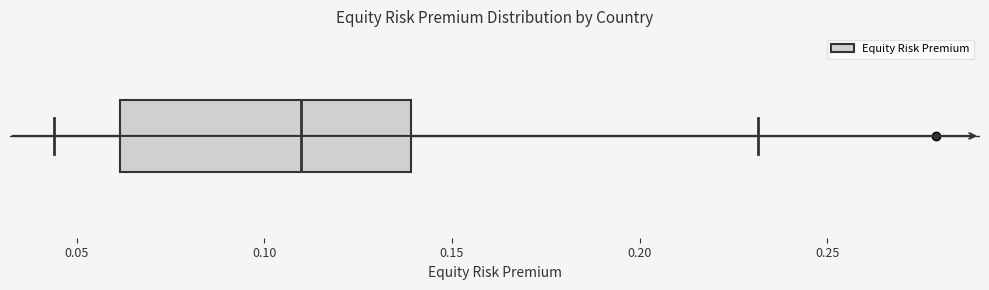

Read this box plot against the x-axis: the position of the median line, the range covered by the box, and the ends of both whiskers. The values are not printed on the chart, so give them approximately, as read against the axis.

median 0.110, box 0.060 to 0.140, whiskers 0.045 to 0.230